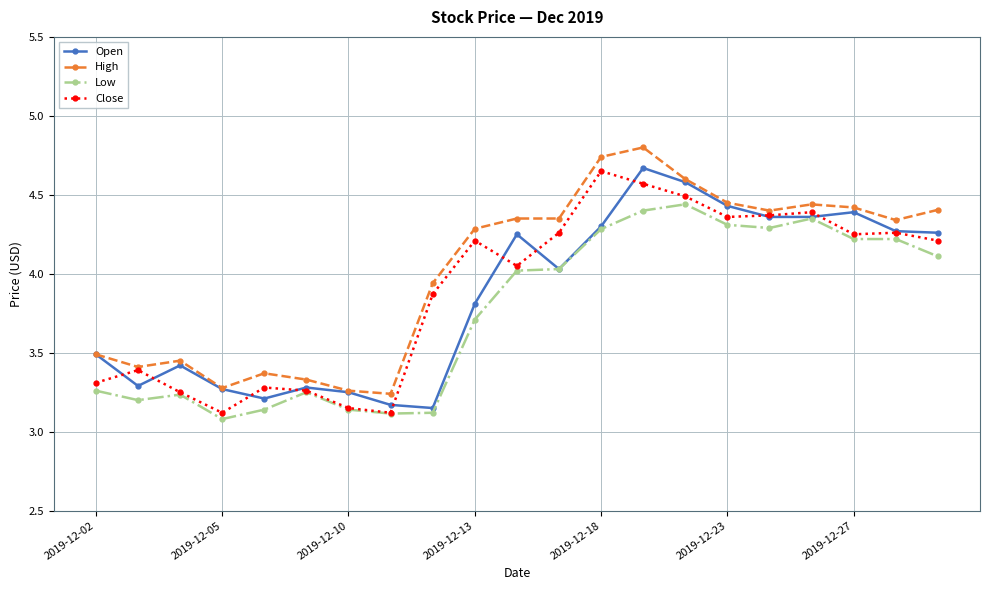

What is the greatest value displayed?

4.8